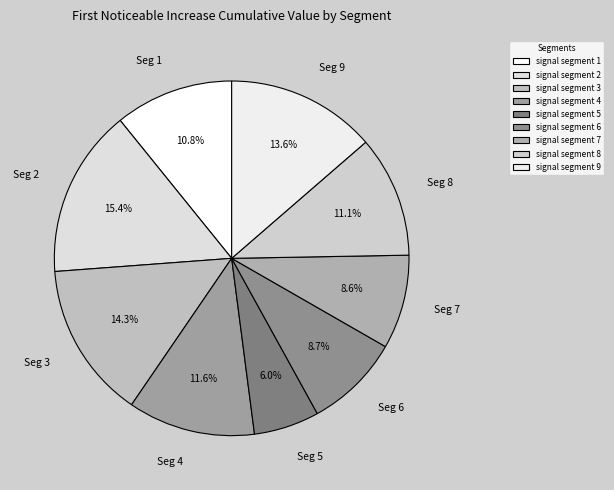

Count the number of slices in the pie.

9